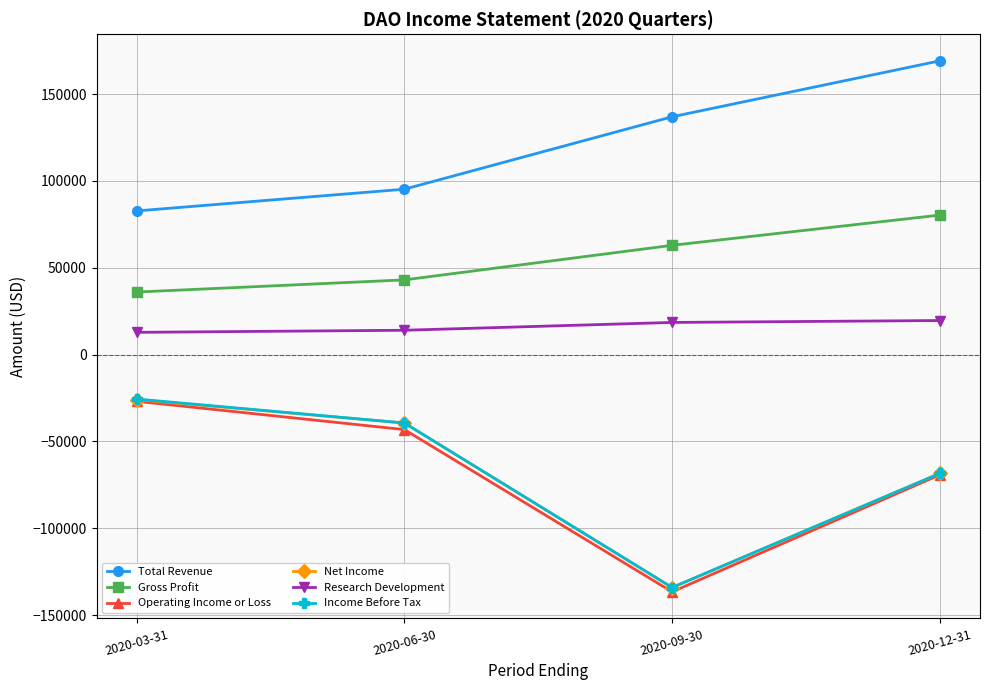

How many Gross Profit values are between 43000 and 80300?

3